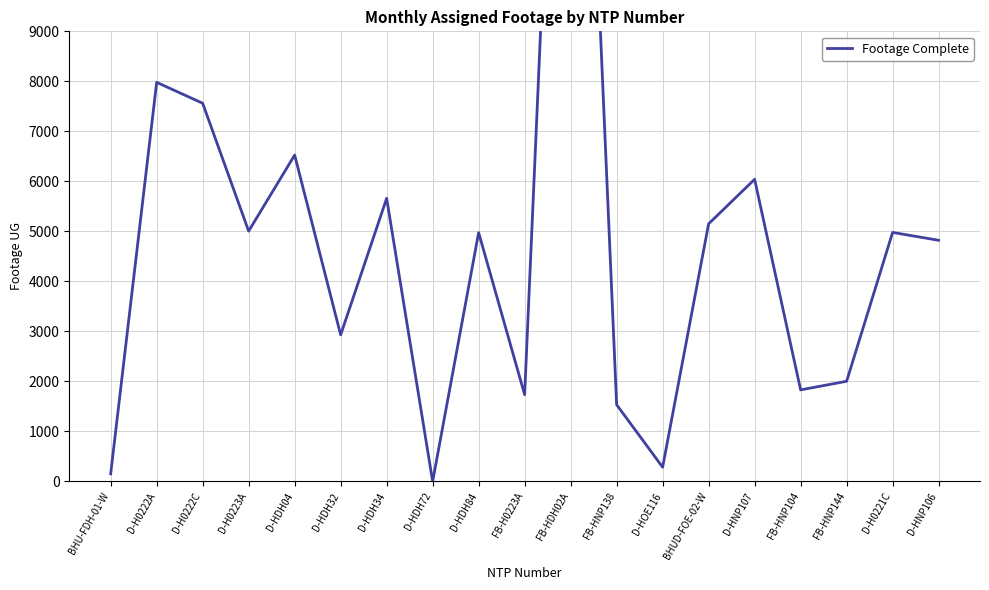

Is it true that the value at D-H0222A is 7980?

True